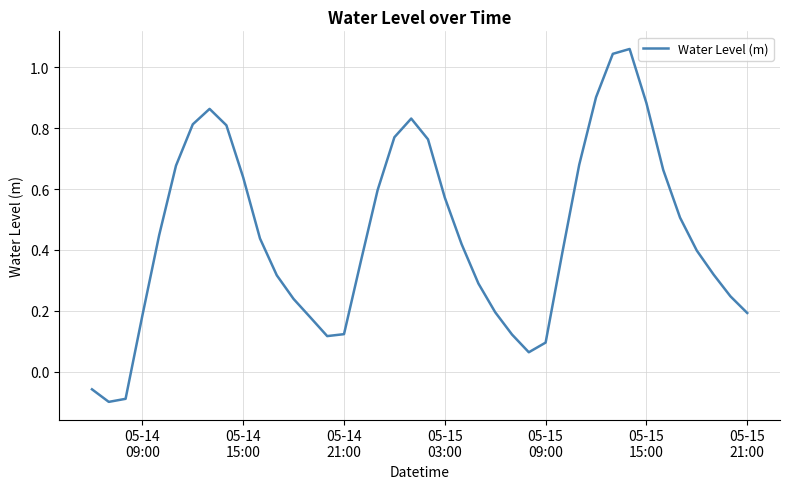

What is the difference between the maximum and minimum values?

1.2